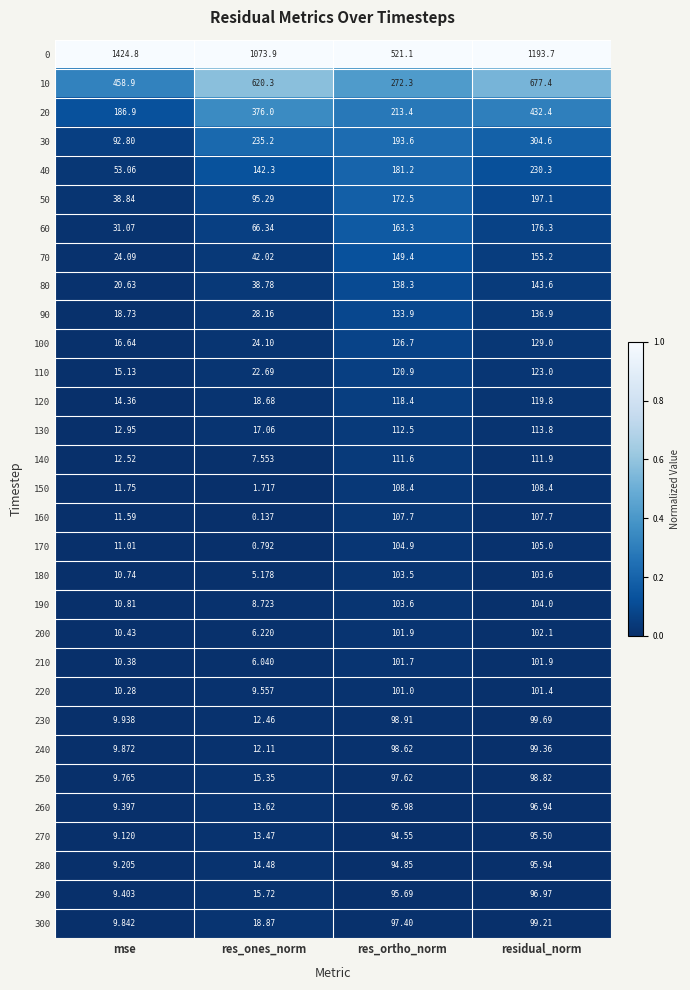

List the series in order of their peak value, highest first.

0, 10, 20, 30, 40, 50, 60, 70, 80, 90, 100, 110, 120, 130, 140, 150, 160, 170, 190, 180, 200, 210, 220, 230, 240, 300, 250, 290, 260, 280, 270